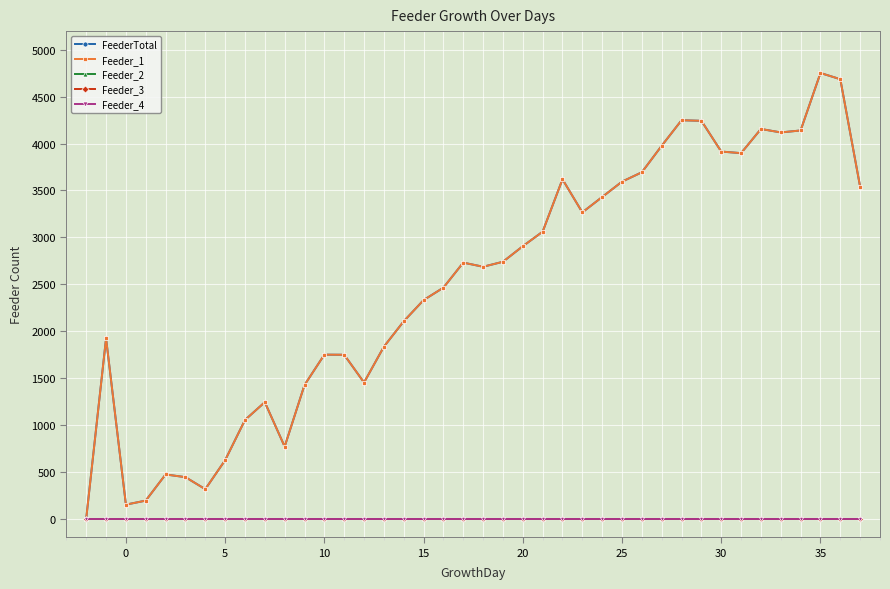

How many categories are shown in the chart?

40